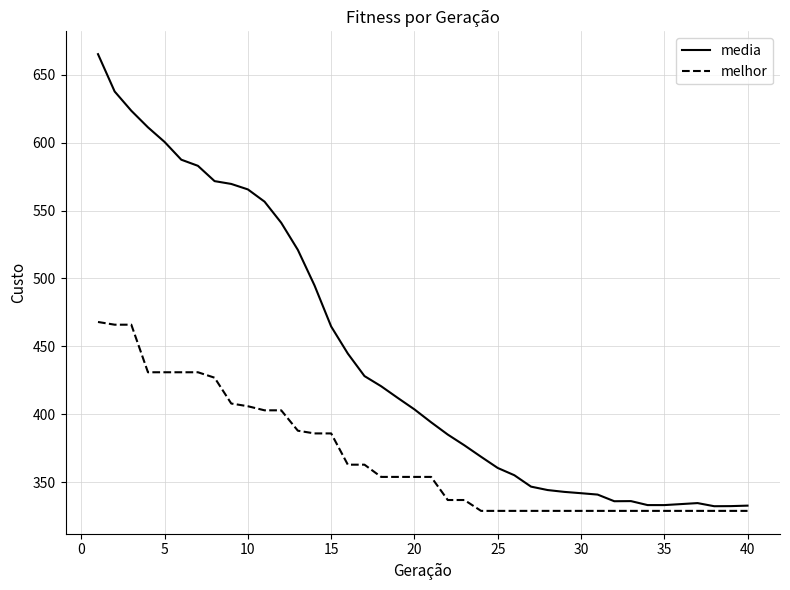

Rank the series by their maximum value, from lowest to highest.

melhor, media